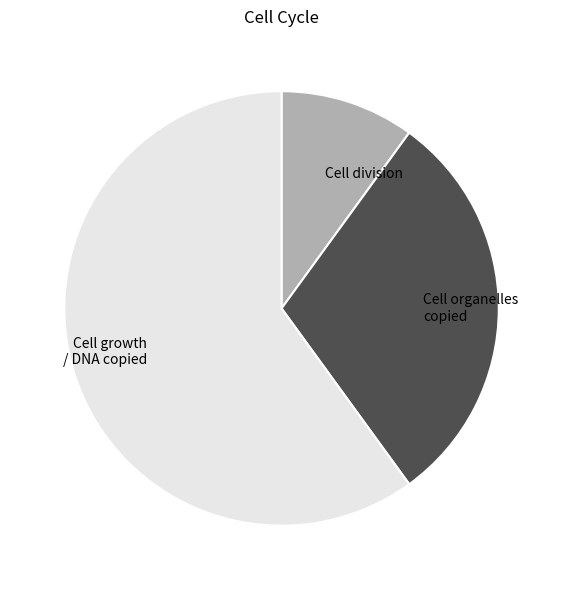

Rank the categories by value from lowest to highest.

Cell division, Cell organelles copied, Cell growth / DNA copied